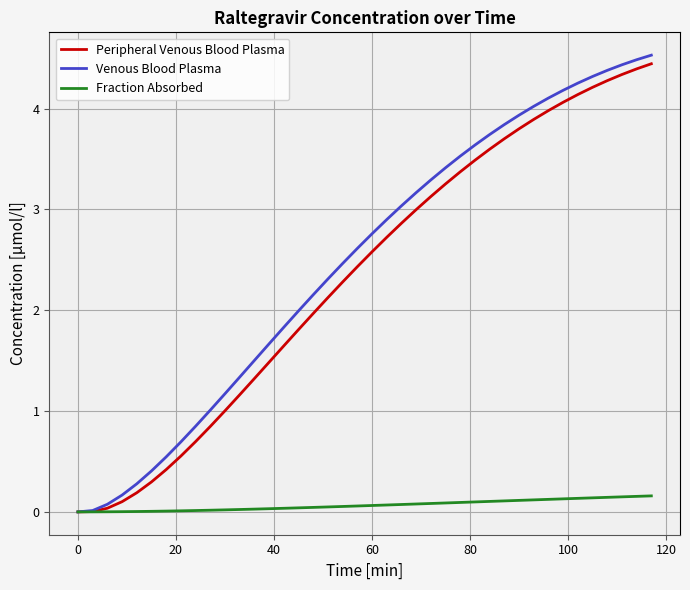

What is the maximum value shown in the chart?

4.5